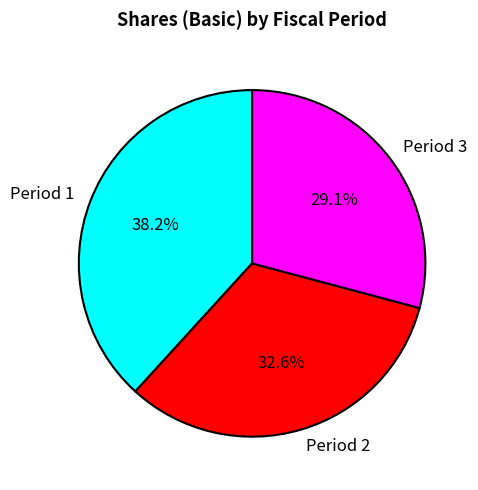

To the nearest percent, what portion does Period 2 represent?

33%